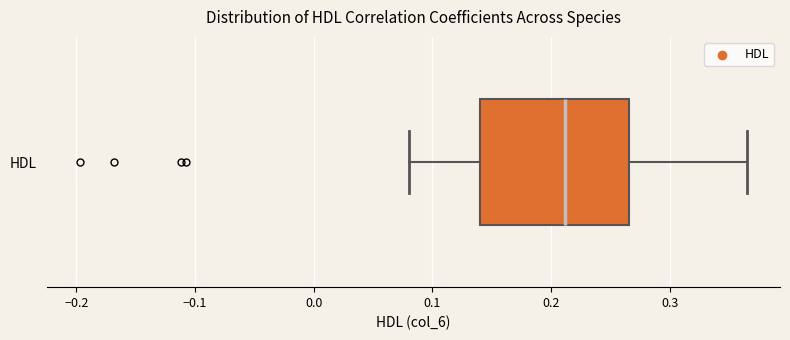

Read this box plot against the x-axis: the position of the median line, the range covered by the box, and the ends of both whiskers. The values are not printed on the chart, so give them approximately, as read against the axis.

median 0.21, box 0.14 to 0.27, whiskers 0.08 to 0.36